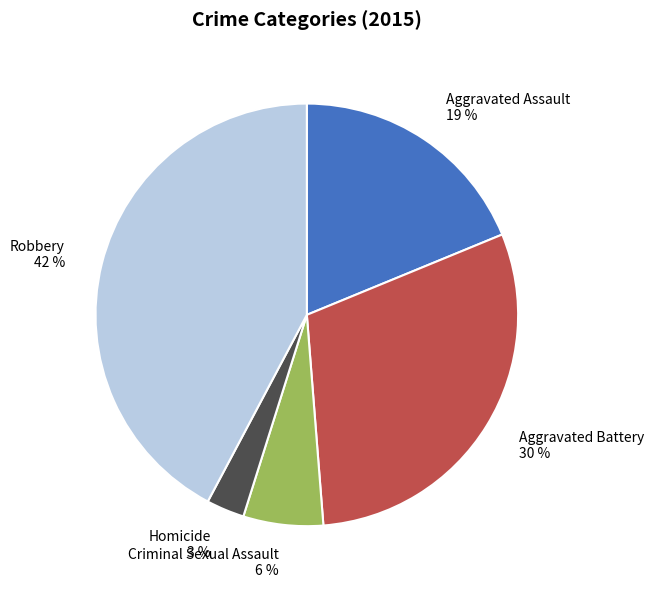

What percentage is the Aggravated Battery slice, to the nearest percent?

30%